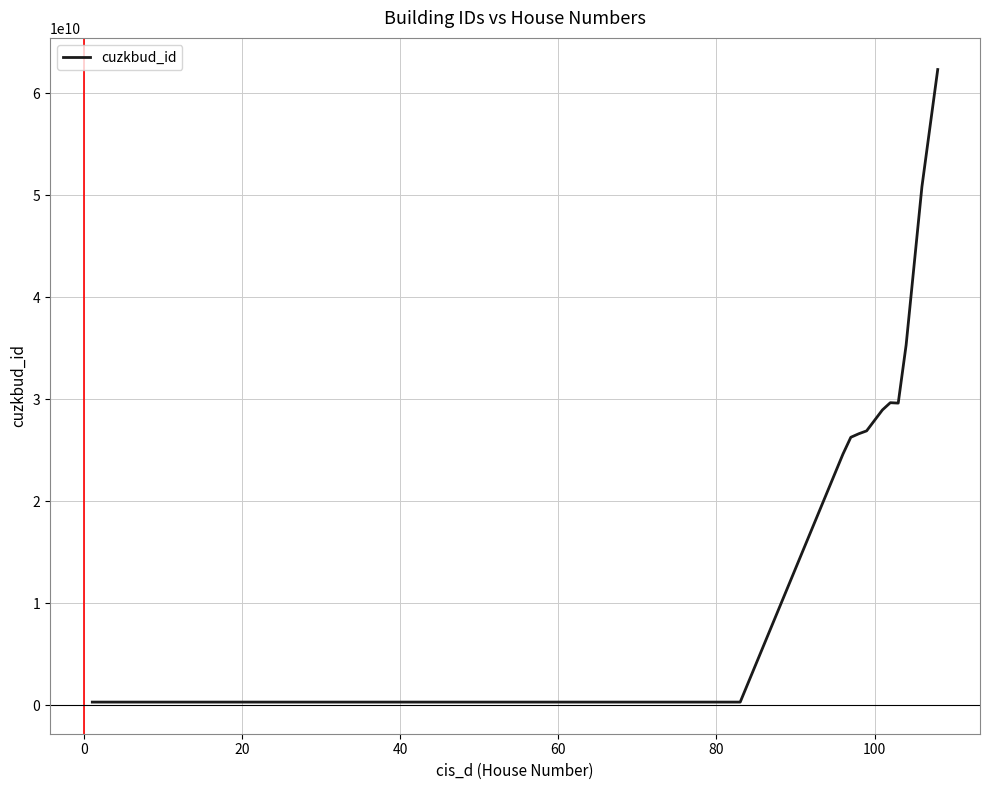

What is the difference between the maximum and second lowest values?

62011906806